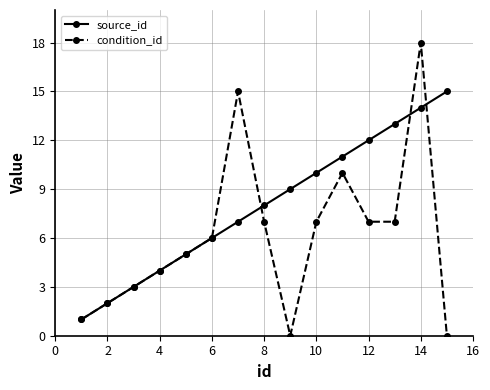

True or false: source_id has more than 1 interior local peaks.

False